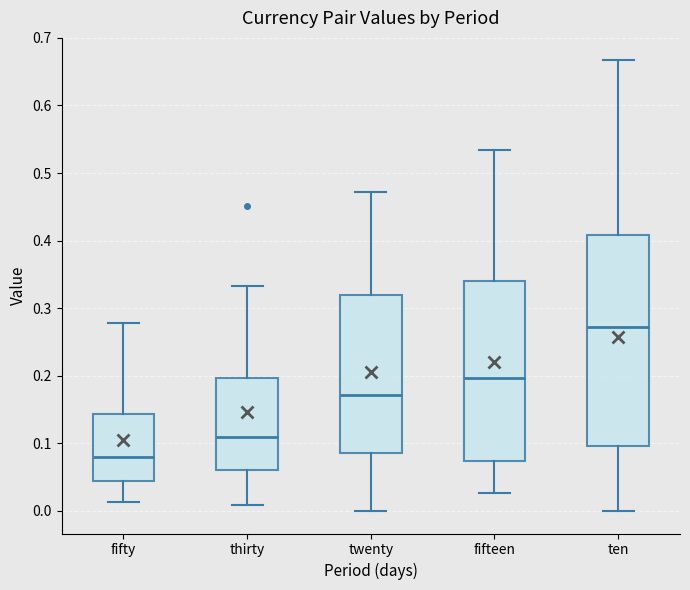

Reading left to right, read every box against the y-axis: the position of its median line, the range the box covers, and the ends of its whiskers. The values are not printed on the chart, so give them approximately, as read against the axis.

fifty: median 0.08, box 0.04 to 0.14, whiskers 0.01 to 0.28
thirty: median 0.11, box 0.06 to 0.20, whiskers 0.01 to 0.33
twenty: median 0.17, box 0.09 to 0.32, whiskers 0.00 to 0.47
fifteen: median 0.20, box 0.07 to 0.34, whiskers 0.03 to 0.53
ten: median 0.27, box 0.10 to 0.41, whiskers 0.00 to 0.67